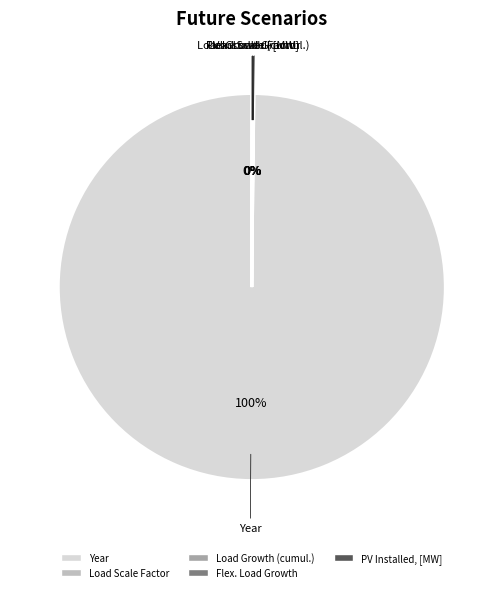

To the nearest percent, what is the difference between the largest and smallest slice percentages?

100%